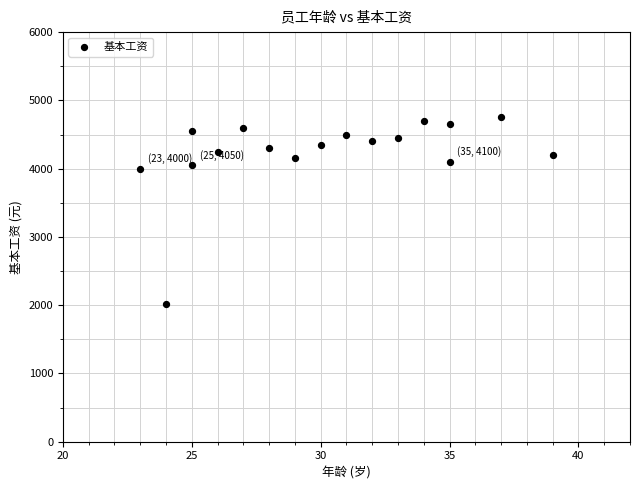

What is the range of X values (max minus min)?

16.0